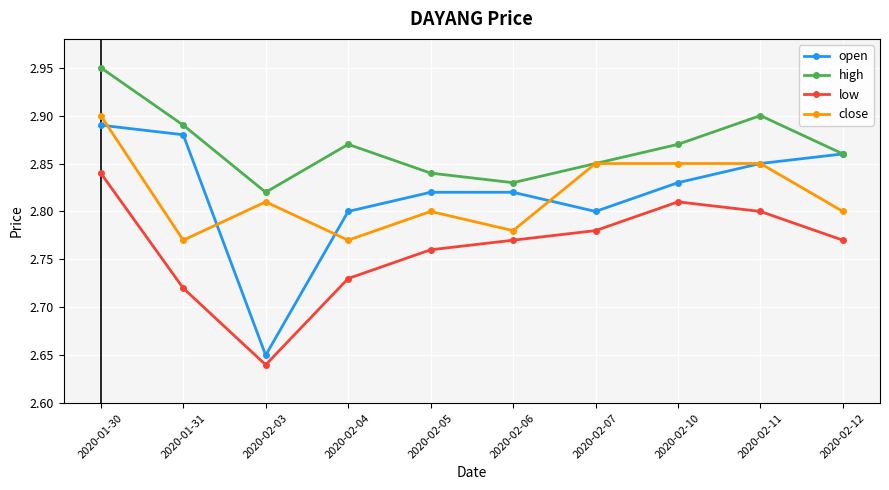

List the series in order of their peak value, lowest first.

low, open, close, high